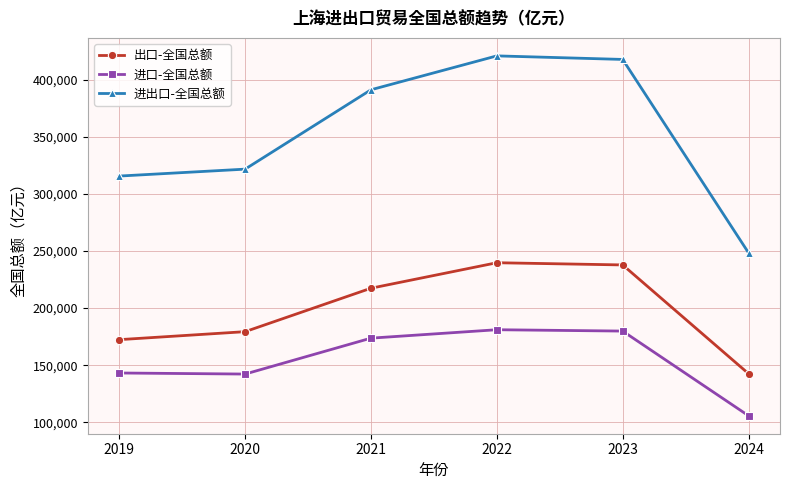

What is the difference between the 进出口-全国总额 values at 2020 and 2024?

73221.8